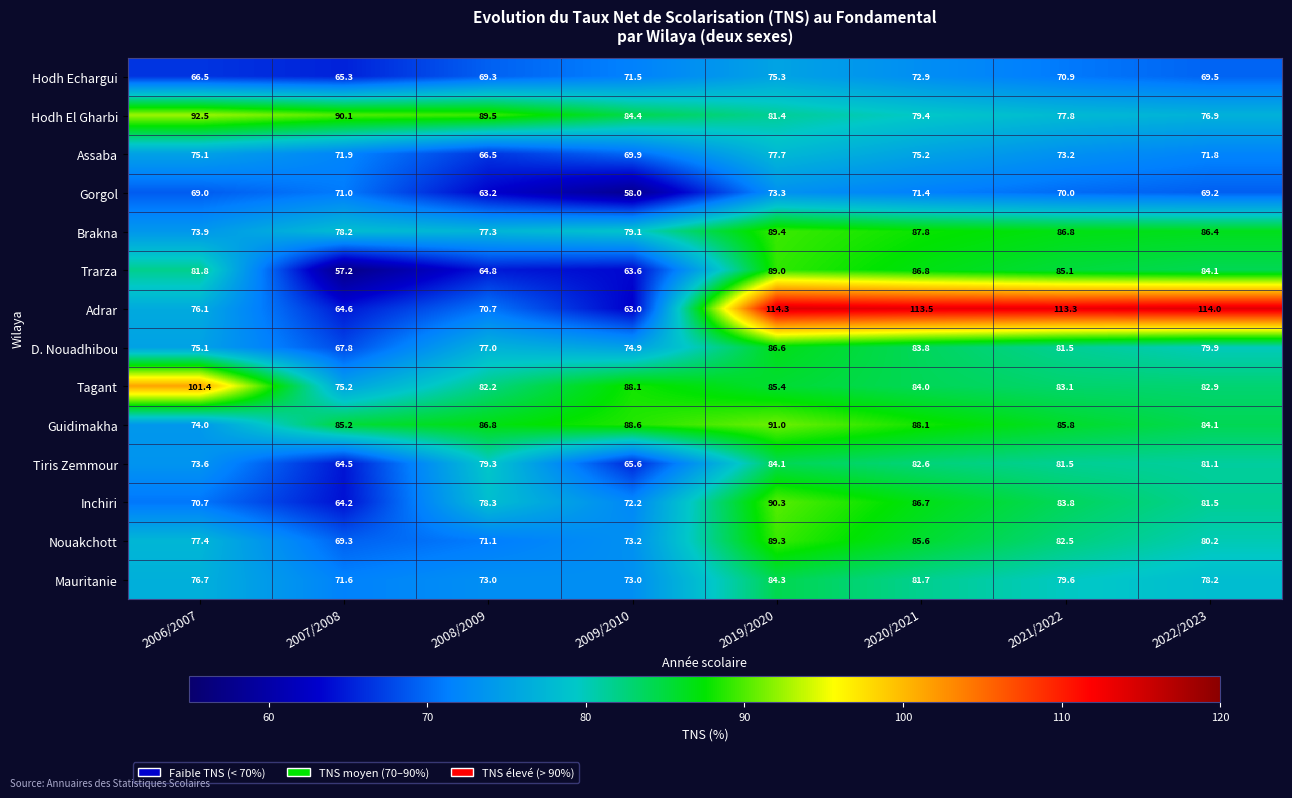

Which series has the largest range (max minus min)?

Adrar